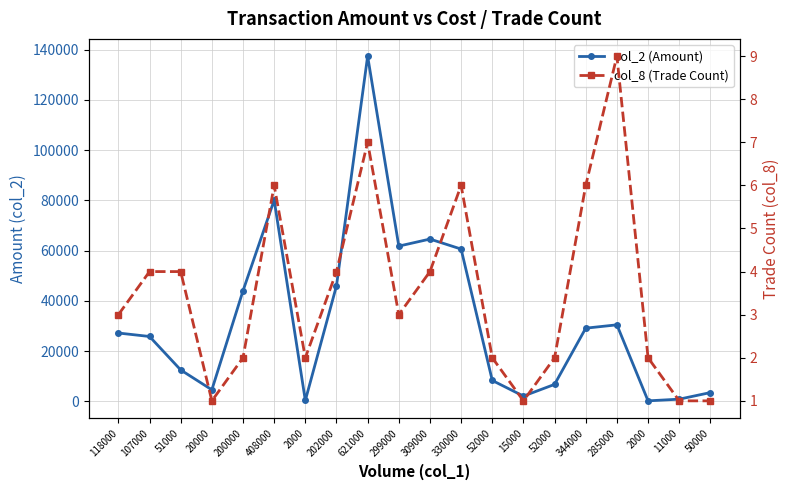

List the series in order of their peak value, highest first.

col_2 (Amount), col_8 (Trade Count)